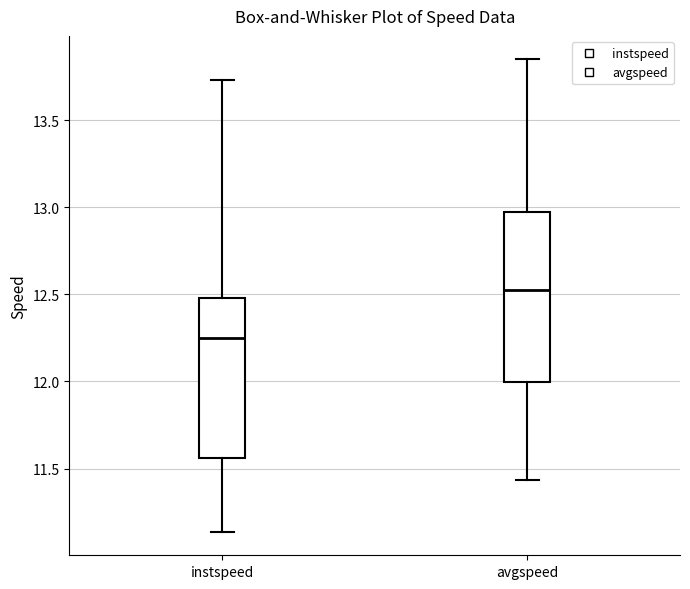

Which box has the lowest median line?

instspeed